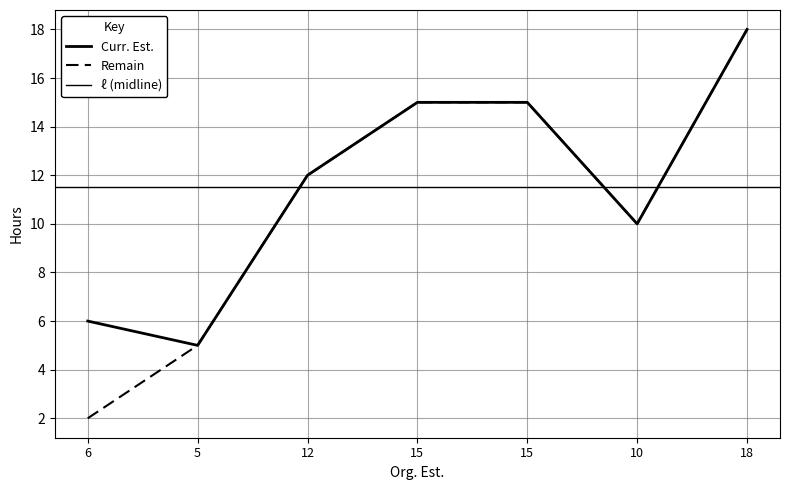

At 15, list the series in order from smallest to largest.

Curr. Est., Remain